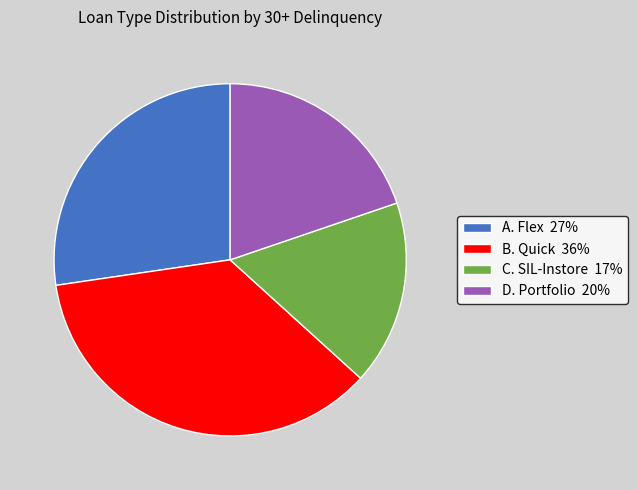

Between B. Quick 36% and D. Portfolio 20%, which is larger?

B. Quick 36%